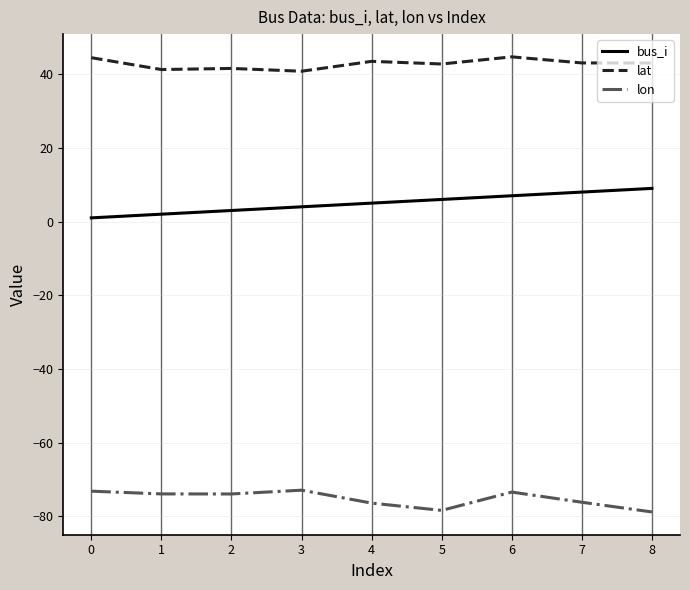

The lon series shows -78.4 at 5. True or false?

True